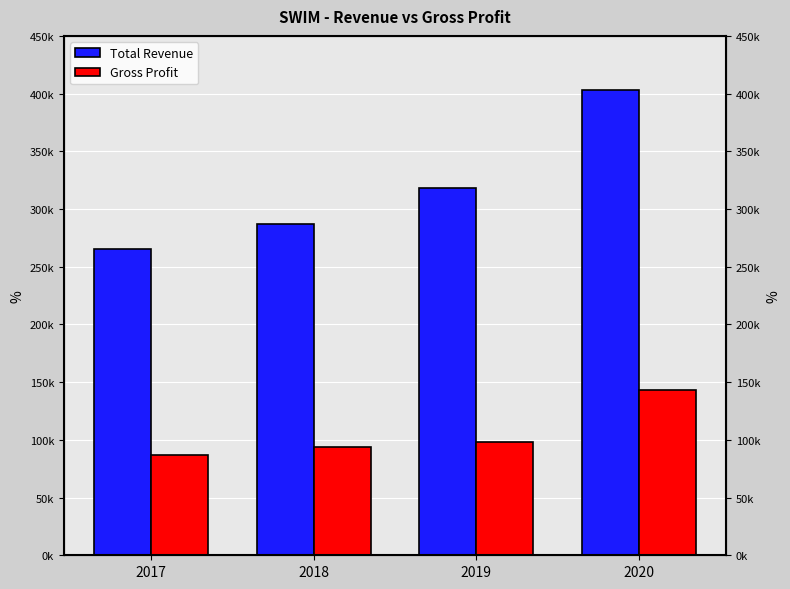

Rank the series by their average value, from highest to lowest.

Total Revenue, Gross Profit